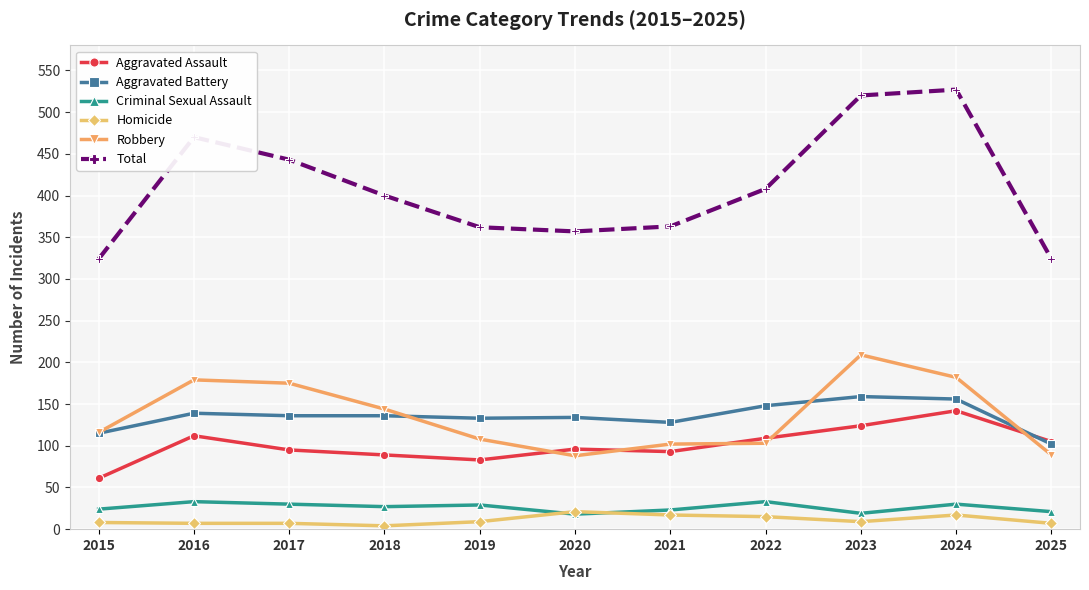

How many values in the Criminal Sexual Assault series are below 27?

5